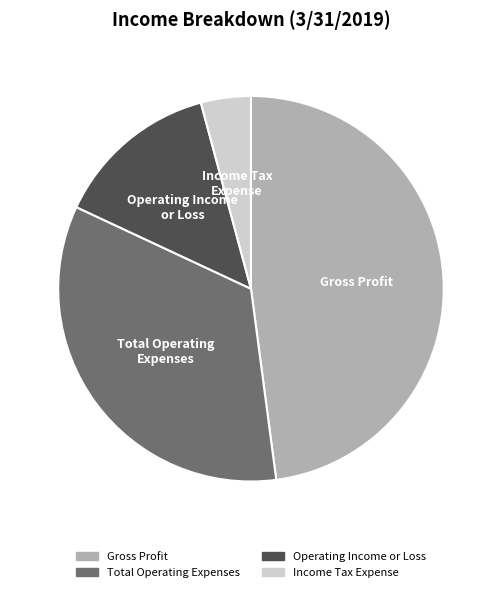

Is there a majority slice in this chart?

No